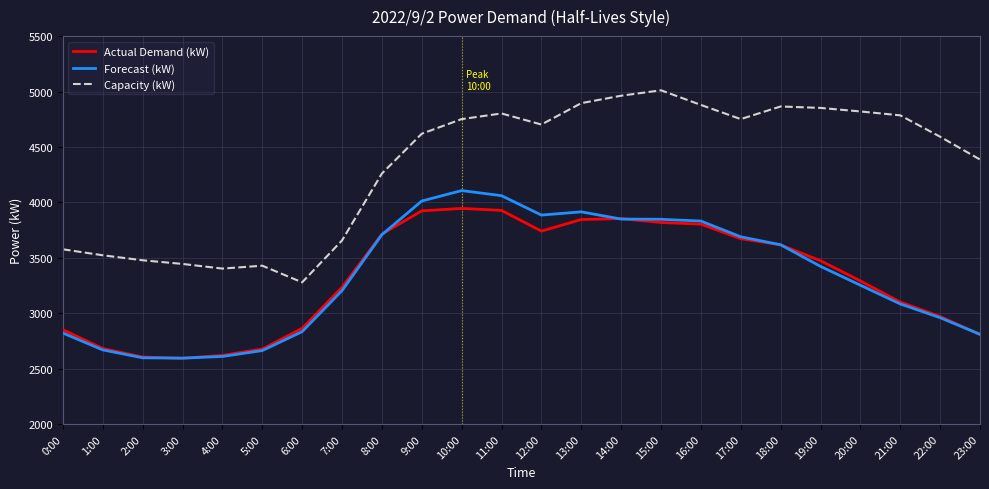

True or false: Actual Demand (kW) and Capacity (kW) intersect in this chart.

False